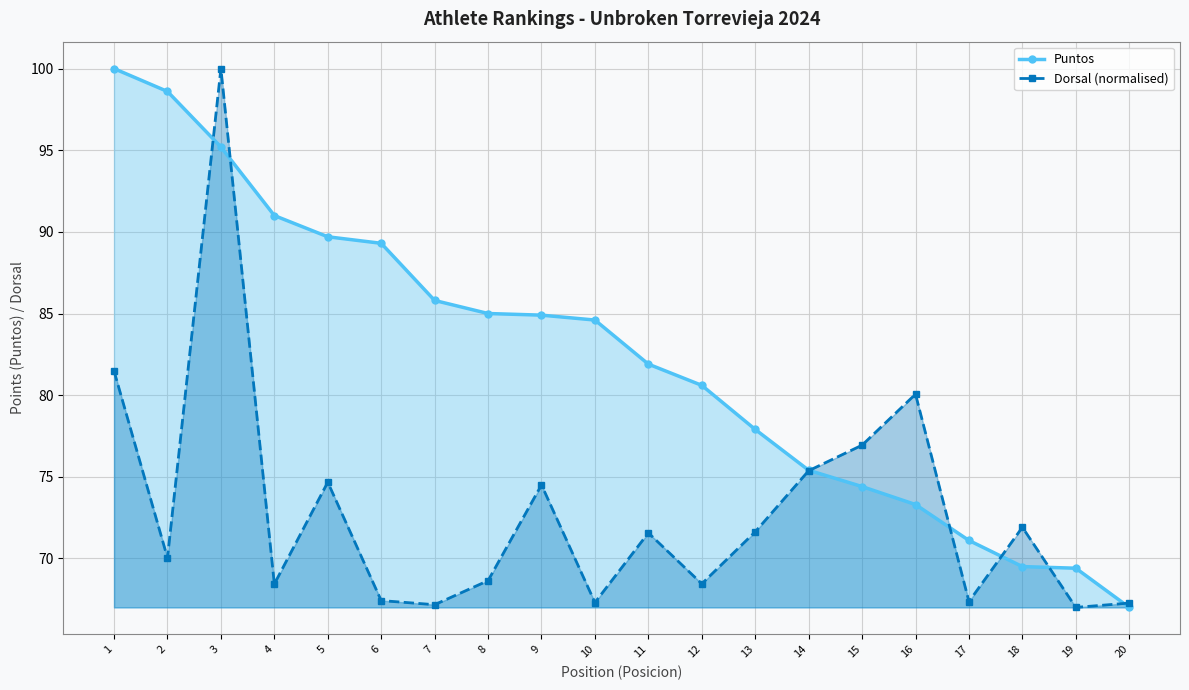

What are all the series names shown in the legend?

Puntos, Dorsal (normalised)